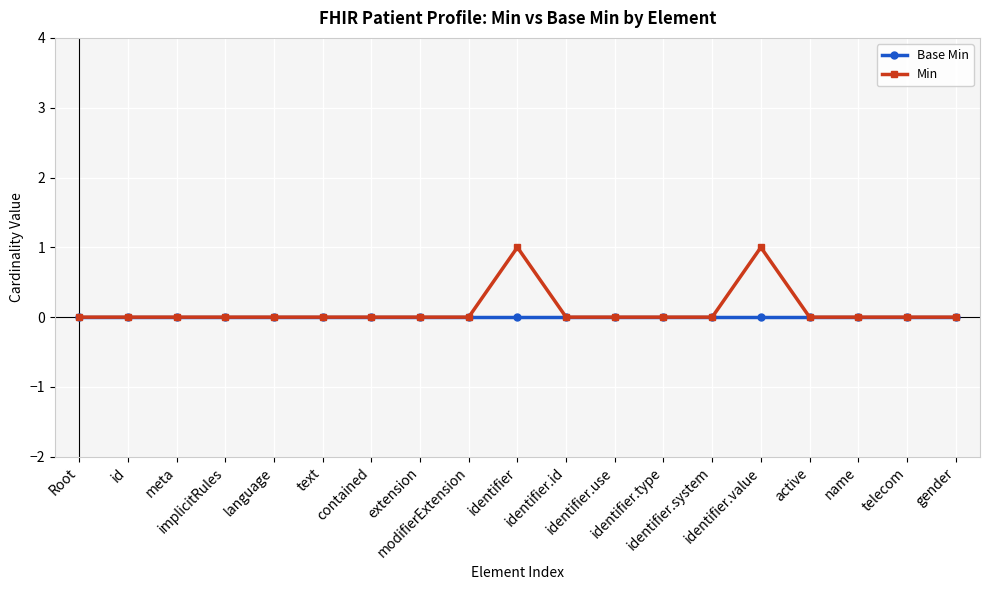

Which series has the largest range (max minus min)?

Min